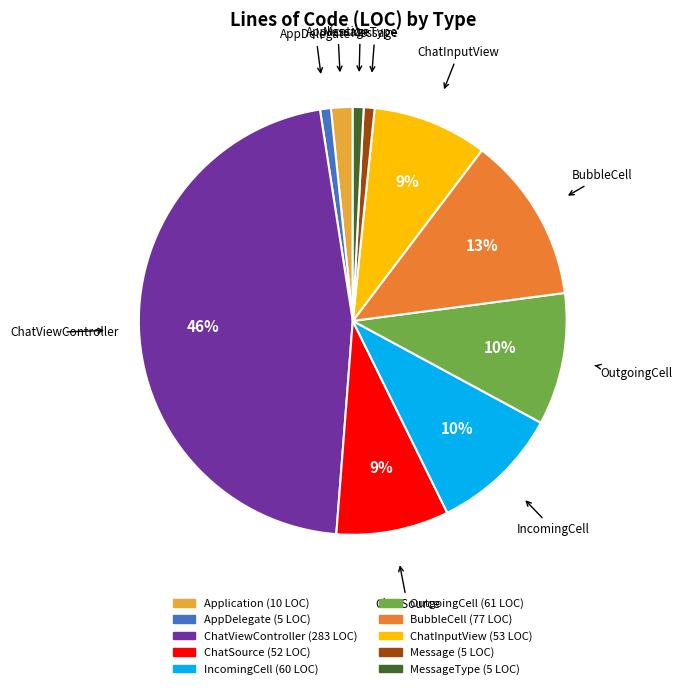

Which category has the biggest portion of the pie?

ChatViewController